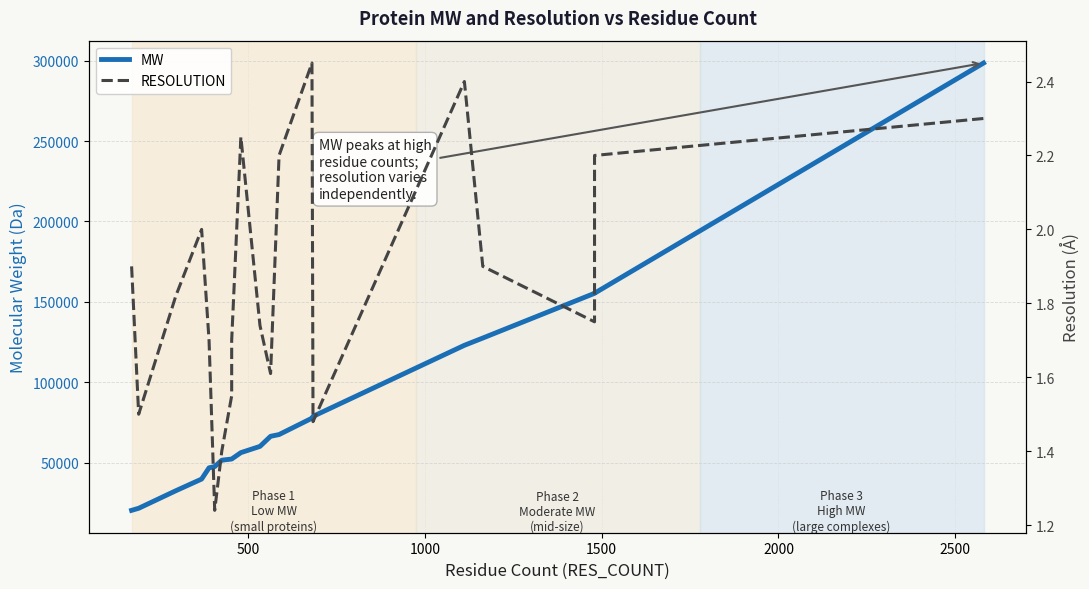

What is the value of the RESOLUTION point at the 2nd from the left?

1.5